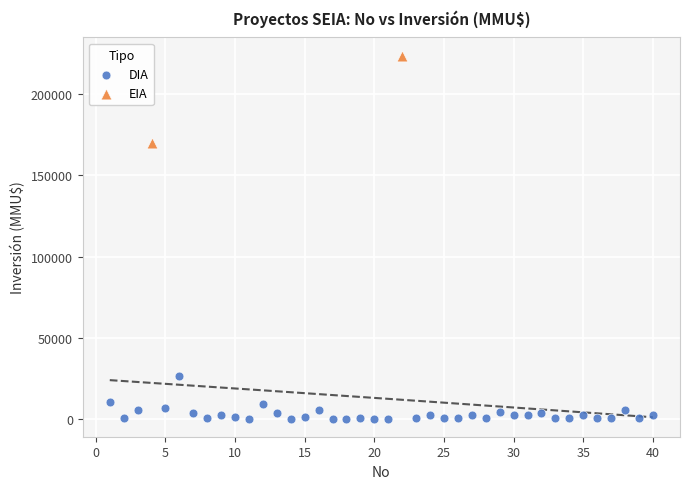

What are all the series names shown in the legend?

DIA, EIA